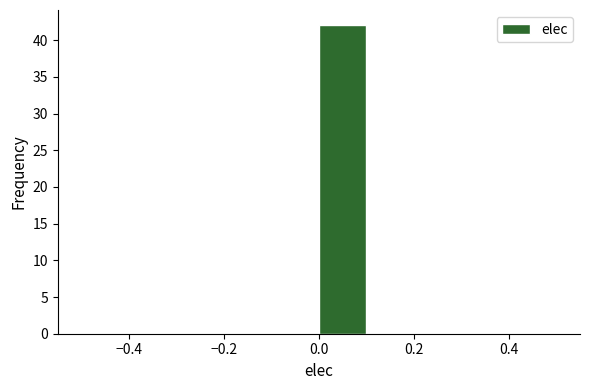

Reading left to right, transcribe this chart: for each bar, give the range it covers on the x-axis and its height. The values are not printed on the chart, so give them approximately, as read against the axis.

-0.5 to -0.4: 0
-0.4 to -0.3: 0
-0.3 to -0.2: 0
-0.2 to -0.1: 0
-0.1 to 0.0: 0
0.0 to 0.1: 42
0.1 to 0.2: 0
0.2 to 0.3: 0
0.3 to 0.4: 0
0.4 to 0.5: 0